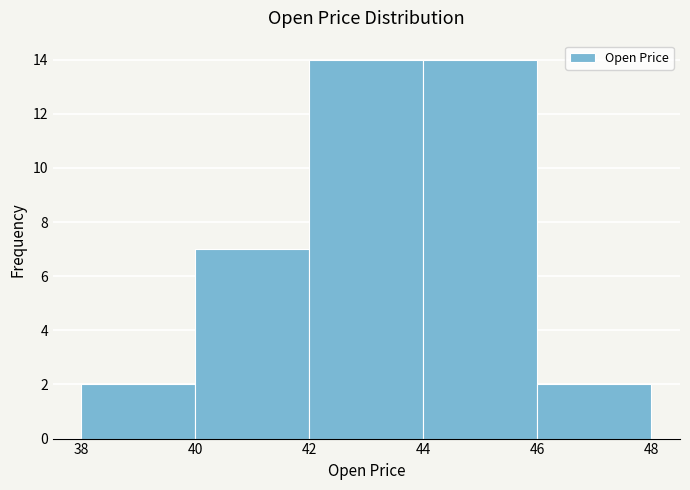

Reading left to right, list every bar in this chart as the range it spans on the x-axis followed by its height. The values are not printed on the chart, so give them approximately, as read against the axis.

38 to 40: 2
40 to 42: 7
42 to 44: 14
44 to 46: 14
46 to 48: 2